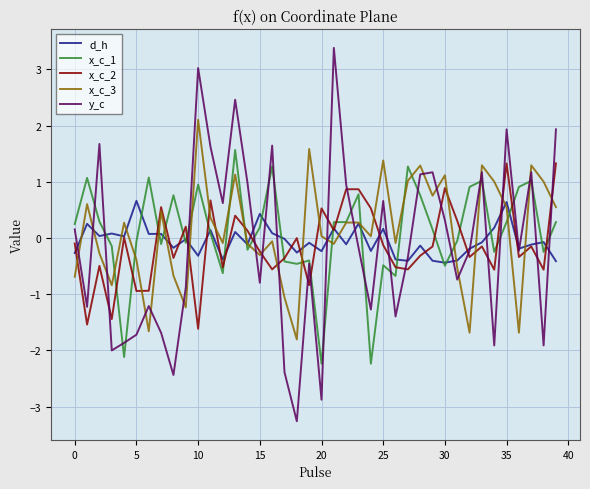

What is the lowest value of the x_c_3 series?

-1.8